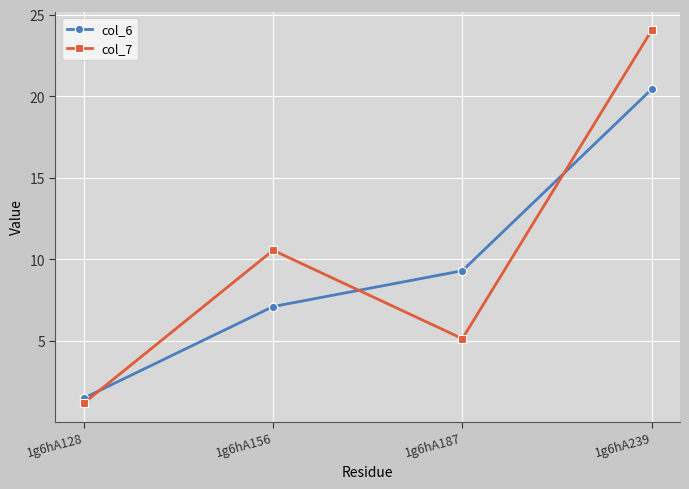

At how many categories does at least one series exceed 6?

3